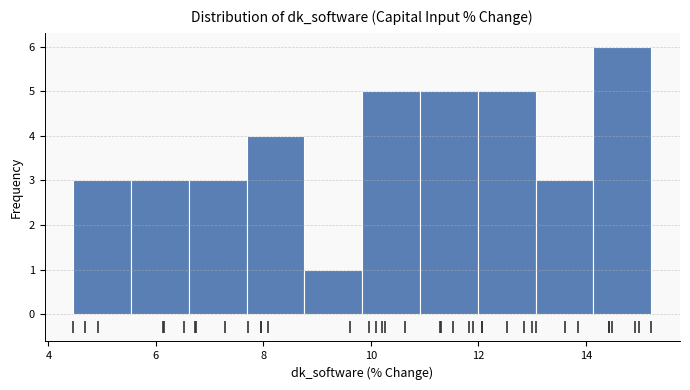

Reading left to right, transcribe this chart: for each bar, give the range it covers on the x-axis and its height. Neither the bar edges nor the heights are printed on the chart, so give them approximately, as read against the axes.

4.4 to 5.6: 3
5.6 to 6.6: 3
6.6 to 7.6: 3
7.6 to 8.8: 4
8.8 to 9.8: 1
9.8 to 11.0: 5
11.0 to 12.0: 5
12.0 to 13.0: 5
13.0 to 14.2: 3
14.2 to 15.2: 6